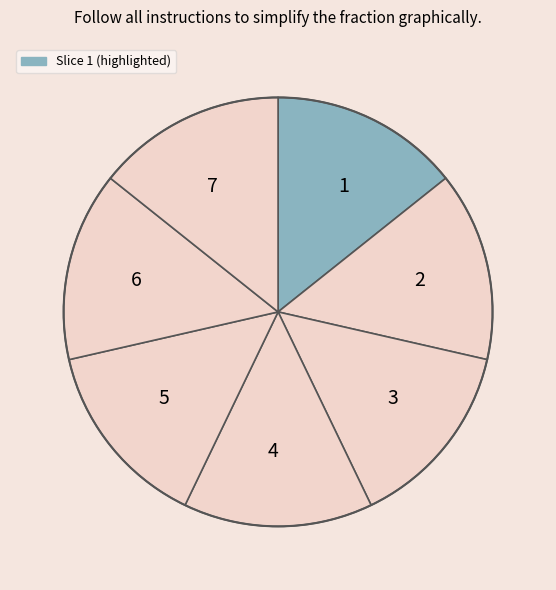

Is it true that 2 is 14% of the pie?

True